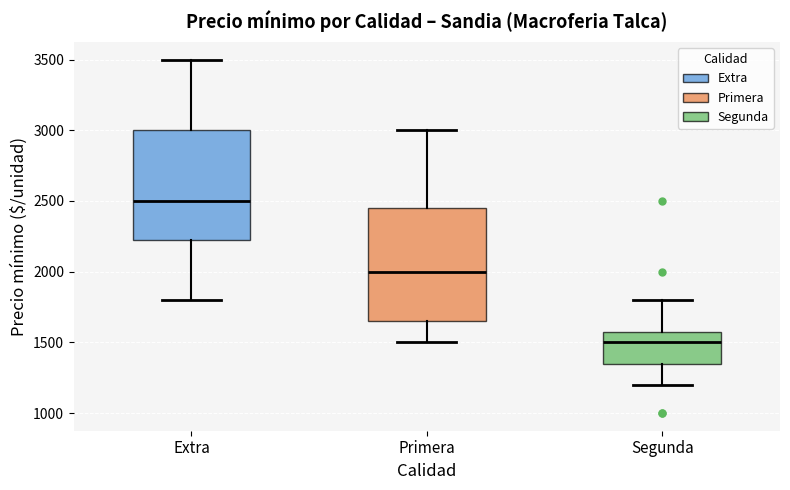

Reading left to right, read every box against the y-axis: the position of its median line, the range the box covers, and the ends of its whiskers. The values are not printed on the chart, so give them approximately, as read against the axis.

Extra: median 2500, box 2250 to 3000, whiskers 1800 to 3500
Primera: median 2000, box 1650 to 2450, whiskers 1500 to 3000
Segunda: median 1500, box 1350 to 1600, whiskers 1200 to 1800